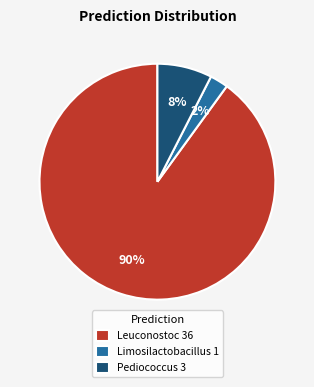

What is the largest slice in the pie chart?

Leuconostoc 36